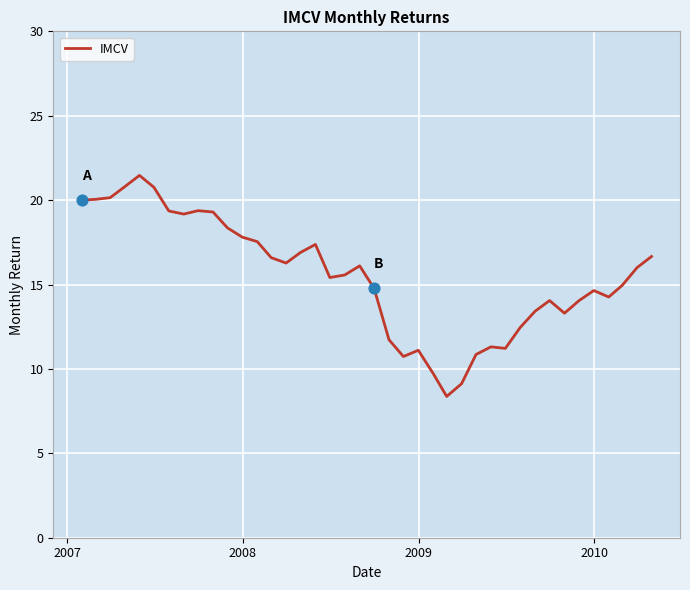

What is the smallest value displayed?

8.4